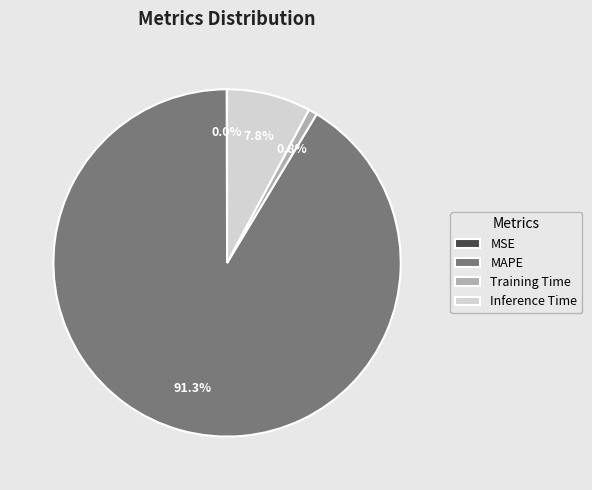

What portion of the pie excludes Training Time?

99.2%